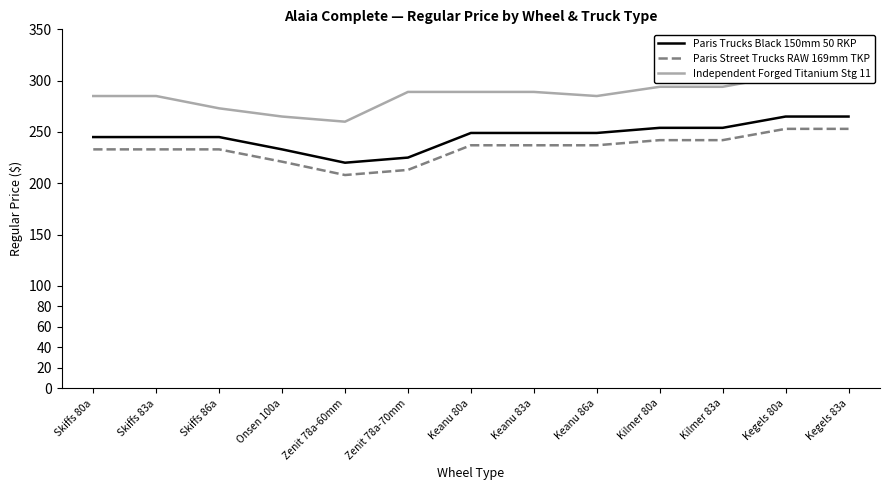

Reading right to left, transcribe all the data shown in this chart.

Paris Trucks Black 150mm 50 RKP: 265	265	254	254	249	249	249	225	220	233	245	245	245
Paris Street Trucks RAW 169mm TKP: 253	253	242	242	237	237	237	213	208	221	233	233	233
Independent Forged Titanium Stg 11: 305	305	294	294	285	289	289	289	260	265	273	285	285